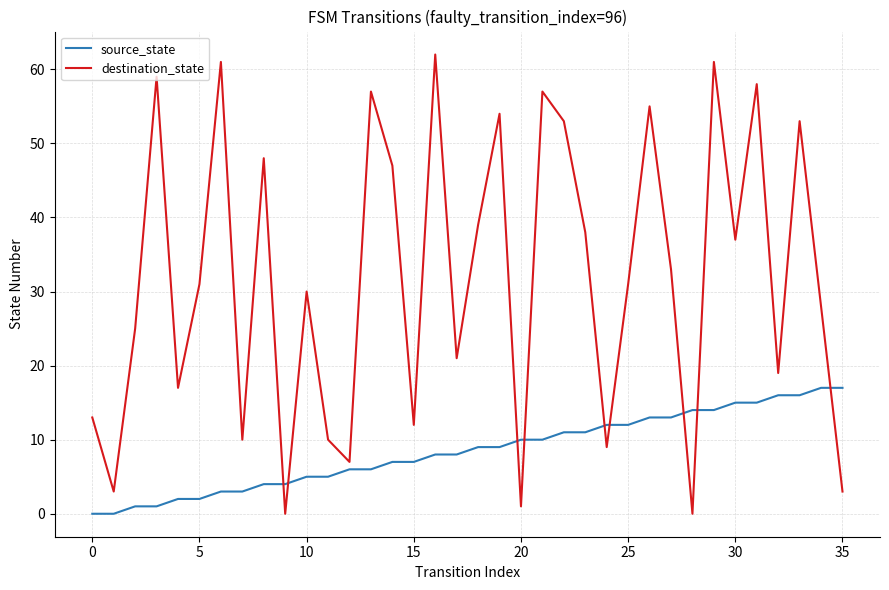

What is the difference between the maximum and minimum values in the destination_state series?

62